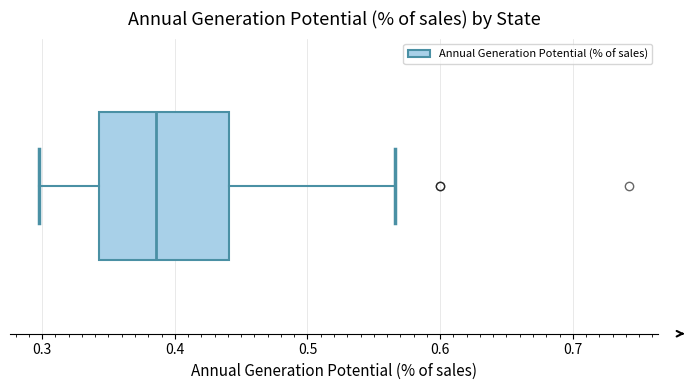

Transcribe this box plot: give where the median line is, the range the box spans, and where the two whiskers end, as read against the x-axis. The values are not printed on the chart, so give them approximately, as read against the axis.

median 0.39, box 0.34 to 0.44, whiskers 0.30 to 0.57